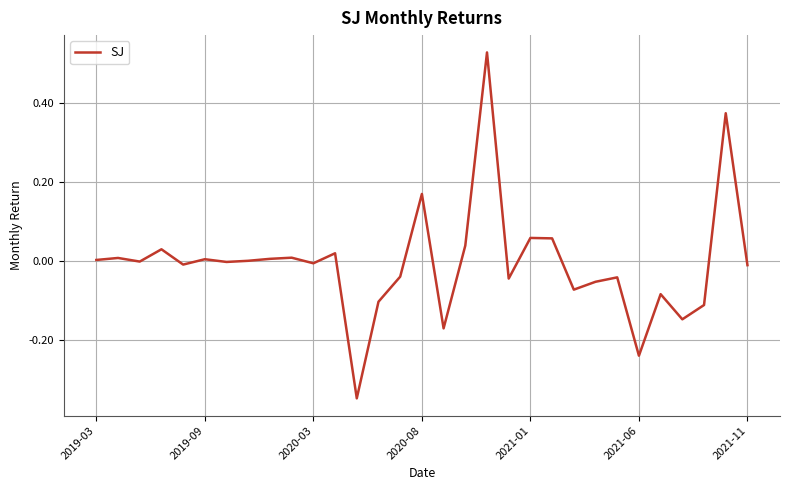

How many lines are shown in the chart?

1